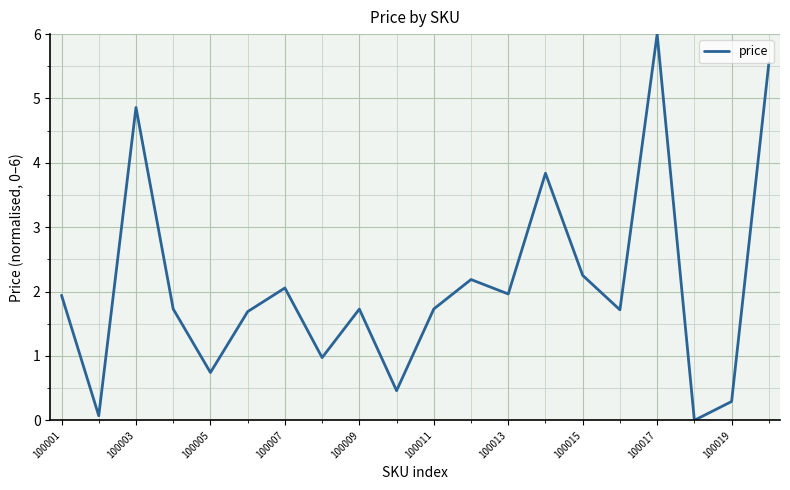

What is the difference between the maximum and minimum values?

6.0